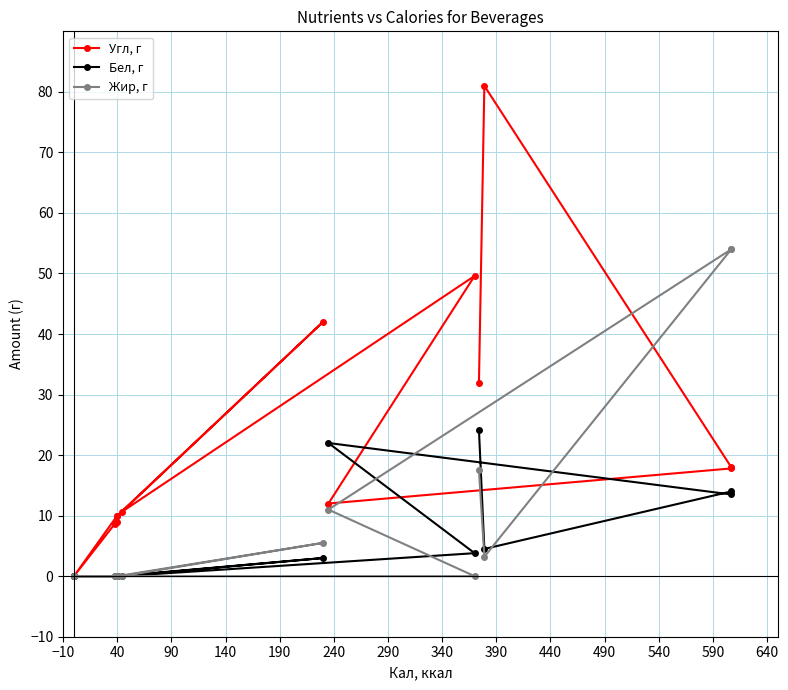

Reading right to left, list all the values displayed in this chart.

Угл, г: 31.9	81.0	18.0	17.8	12.0	49.6	10.6	42.0	10.0	9.0	10.0	0.0	0.0	0.0	8.7
Бел, г: 24.2	4.5	14.0	13.5	22.0	3.8	0.0	3.0	0.0	0.0	0.0	0.0	0.0	0.0	0.0
Жир, г: 17.5	3.2	54.0	54.0	11.0	0.0	0.0	5.5	0.0	0.0	0.0	0.0	0.0	0.0	0.0